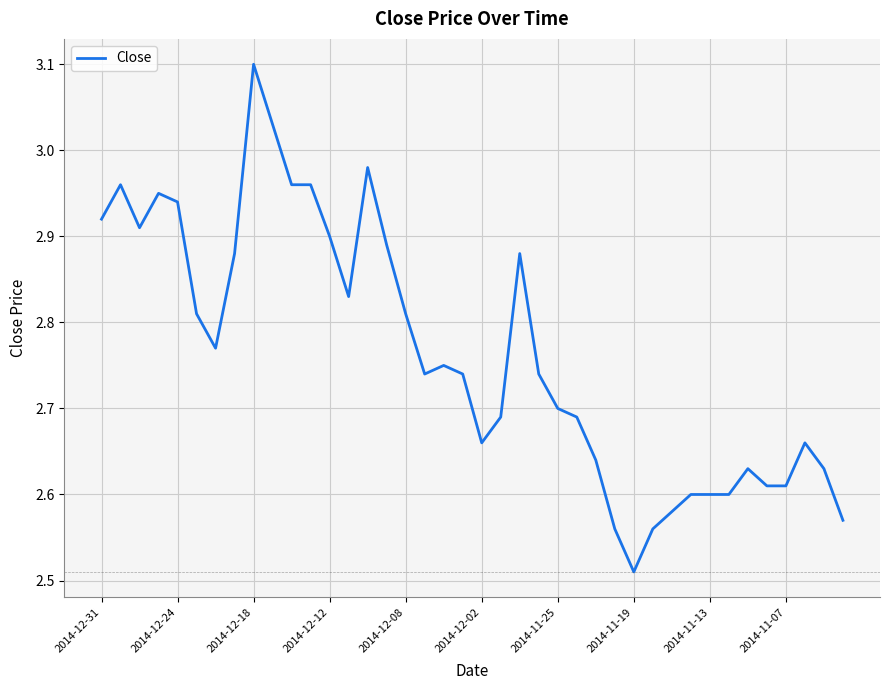

Does the chart display data point markers on the line(s)?

No